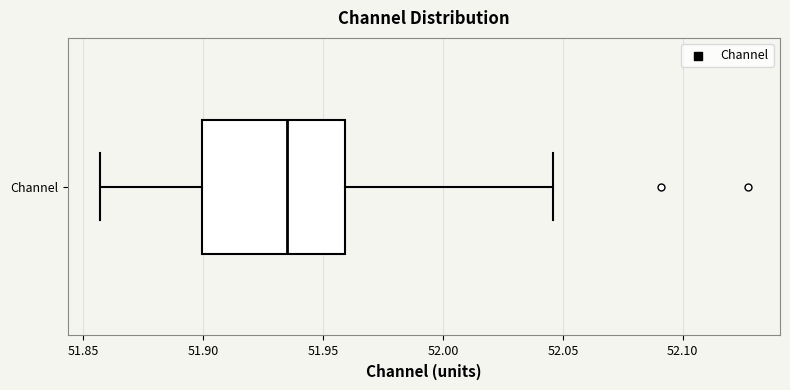

Read this box plot against the x-axis: the position of the median line, the range covered by the box, and the ends of both whiskers. The values are not printed on the chart, so give them approximately, as read against the axis.

median 51.935, box 51.900 to 51.960, whiskers 51.855 to 52.045